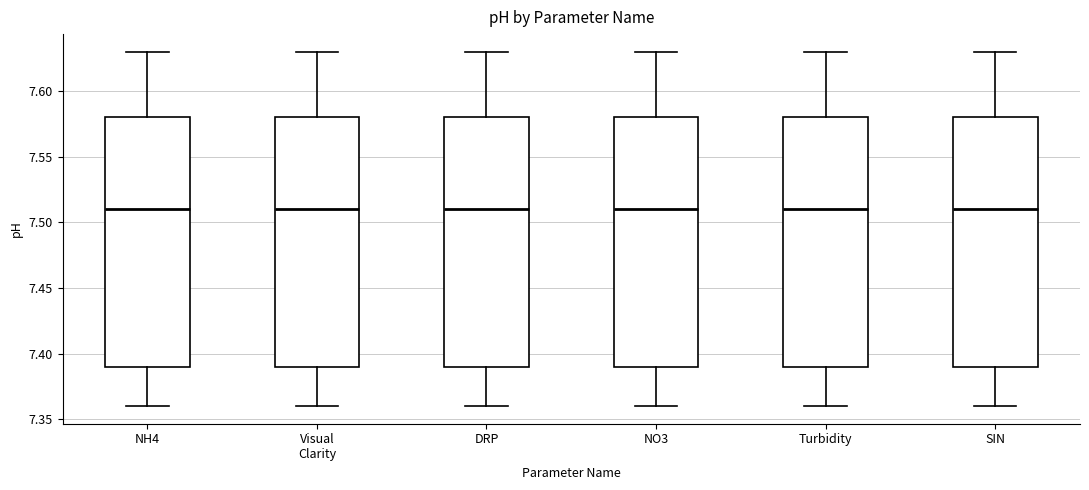

Where does the median line of the box for Turbidity sit on the y-axis? The values are not printed on the chart, so give them approximately, as read against the axis.

7.51